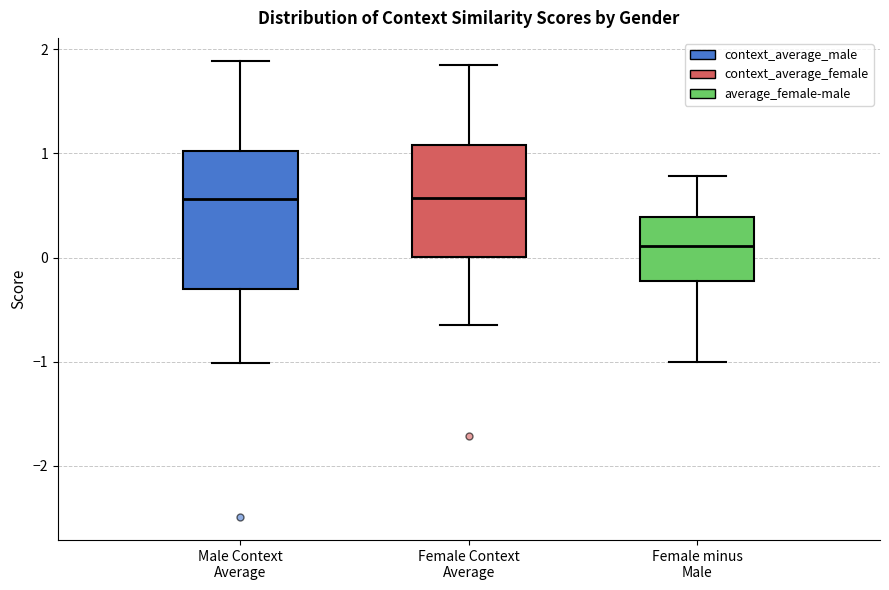

Reading left to right, read every box against the y-axis: the position of its median line, the range the box covers, and the ends of its whiskers. The values are not printed on the chart, so give them approximately, as read against the axis.

Male Context Average: median 0.6, box -0.3 to 1.0, whiskers -1.0 to 1.9
Female Context Average: median 0.6, box 0.0 to 1.1, whiskers -0.6 to 1.8
Female minus Male: median 0.1, box -0.2 to 0.4, whiskers -1.0 to 0.8